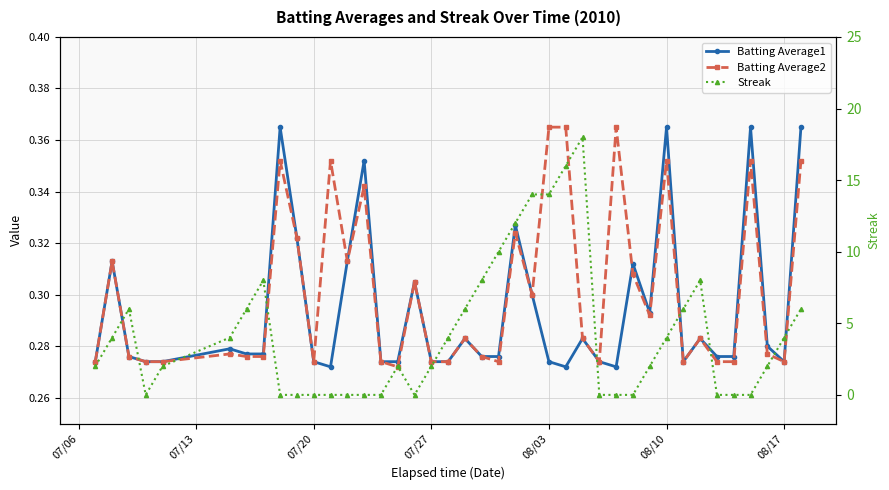

What is the difference between the maximum and minimum values in the Streak series?

18.0